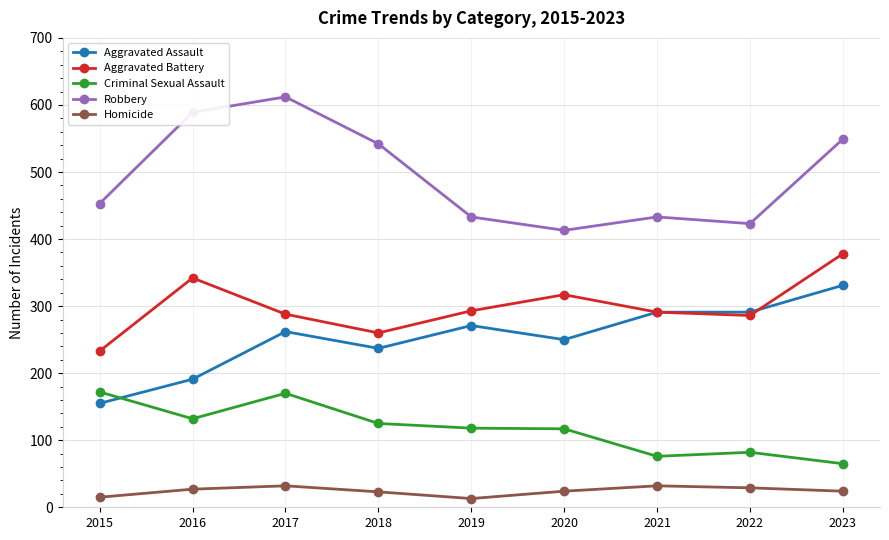

Which series has the largest range (max minus min)?

Robbery